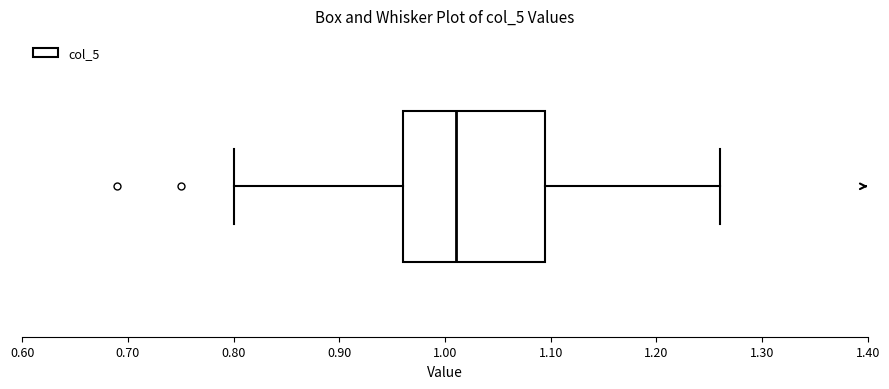

Transcribe this box plot: give where the median line is, the range the box spans, and where the two whiskers end, as read against the x-axis. The values are not printed on the chart, so give them approximately, as read against the axis.

median 1.01, box 0.96 to 1.10, whiskers 0.80 to 1.26